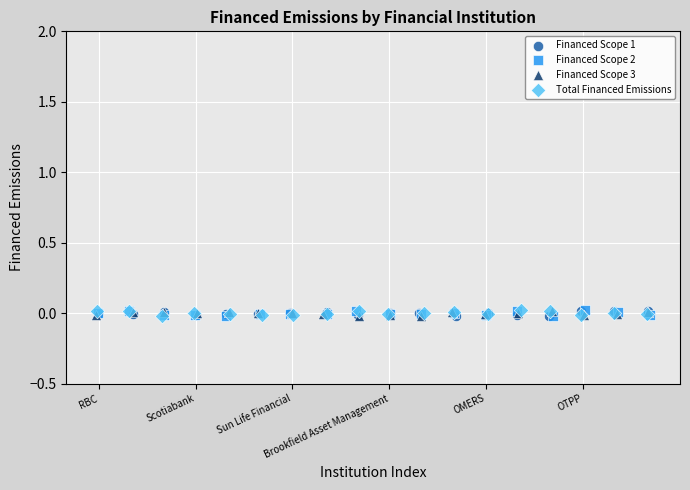

What are all the series names shown in the legend?

Financed Scope 1, Financed Scope 2, Financed Scope 3, Total Financed Emissions